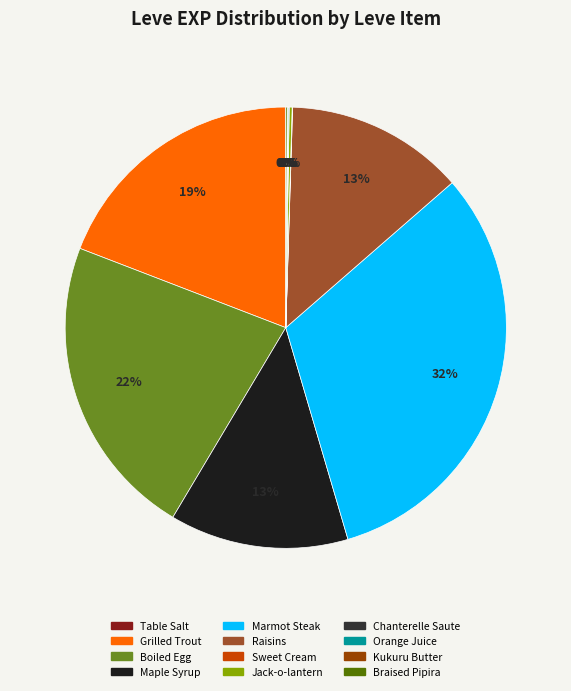

Rank the categories by value from highest to lowest.

Marmot Steak, Boiled Egg, Grilled Trout, Maple Syrup, Raisins, Jack-o-lantern, Braised Pipira, Orange Juice, Table Salt, Sweet Cream, Chanterelle Saute, Kukuru Butter